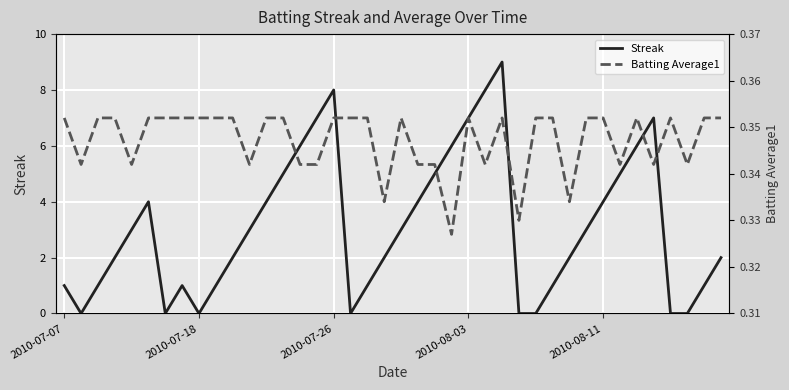

Is the value of Streak at 10 greater than the value of Batting Average1 at 29?

Yes